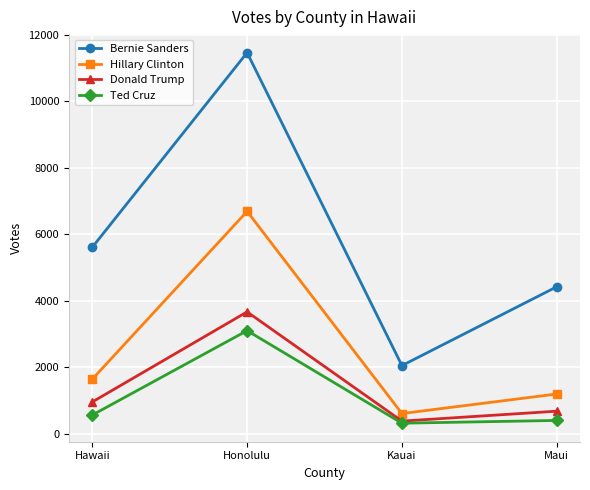

How many lines are shown in the chart?

4